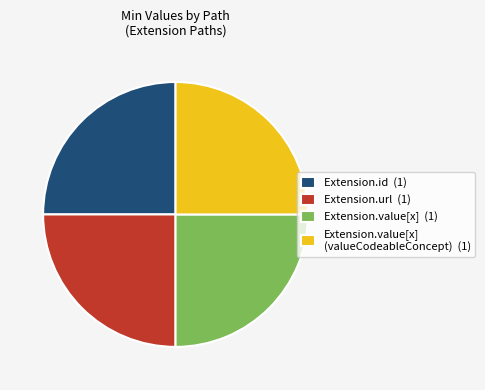

What is the ratio of the value at Extension.id (1) to the value at Extension.url (1)?

1.0